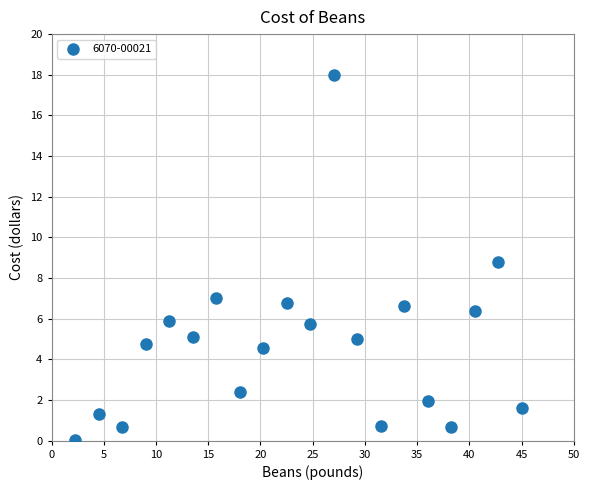

What Y value in the scatter plot is closest to 9?

8.8